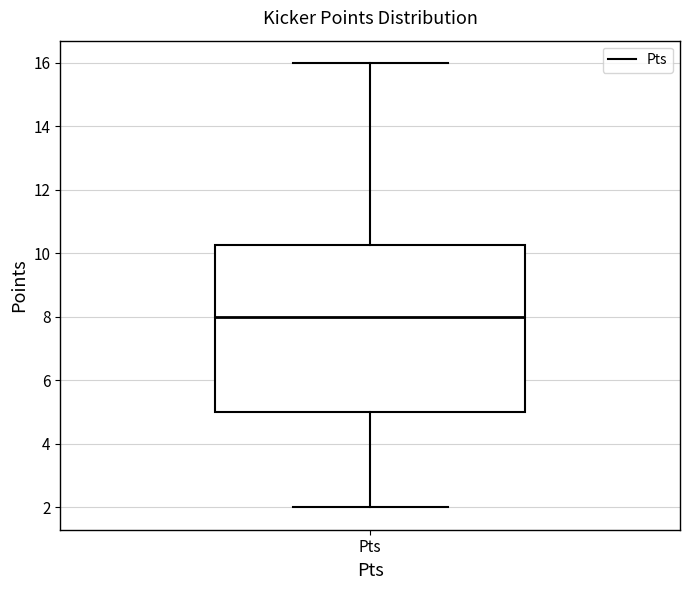

Read this box plot against the y-axis: the position of the median line, the range covered by the box, and the ends of both whiskers. The values are not printed on the chart, so give them approximately, as read against the axis.

median 8.0, box 5.0 to 10.2, whiskers 2.0 to 16.0